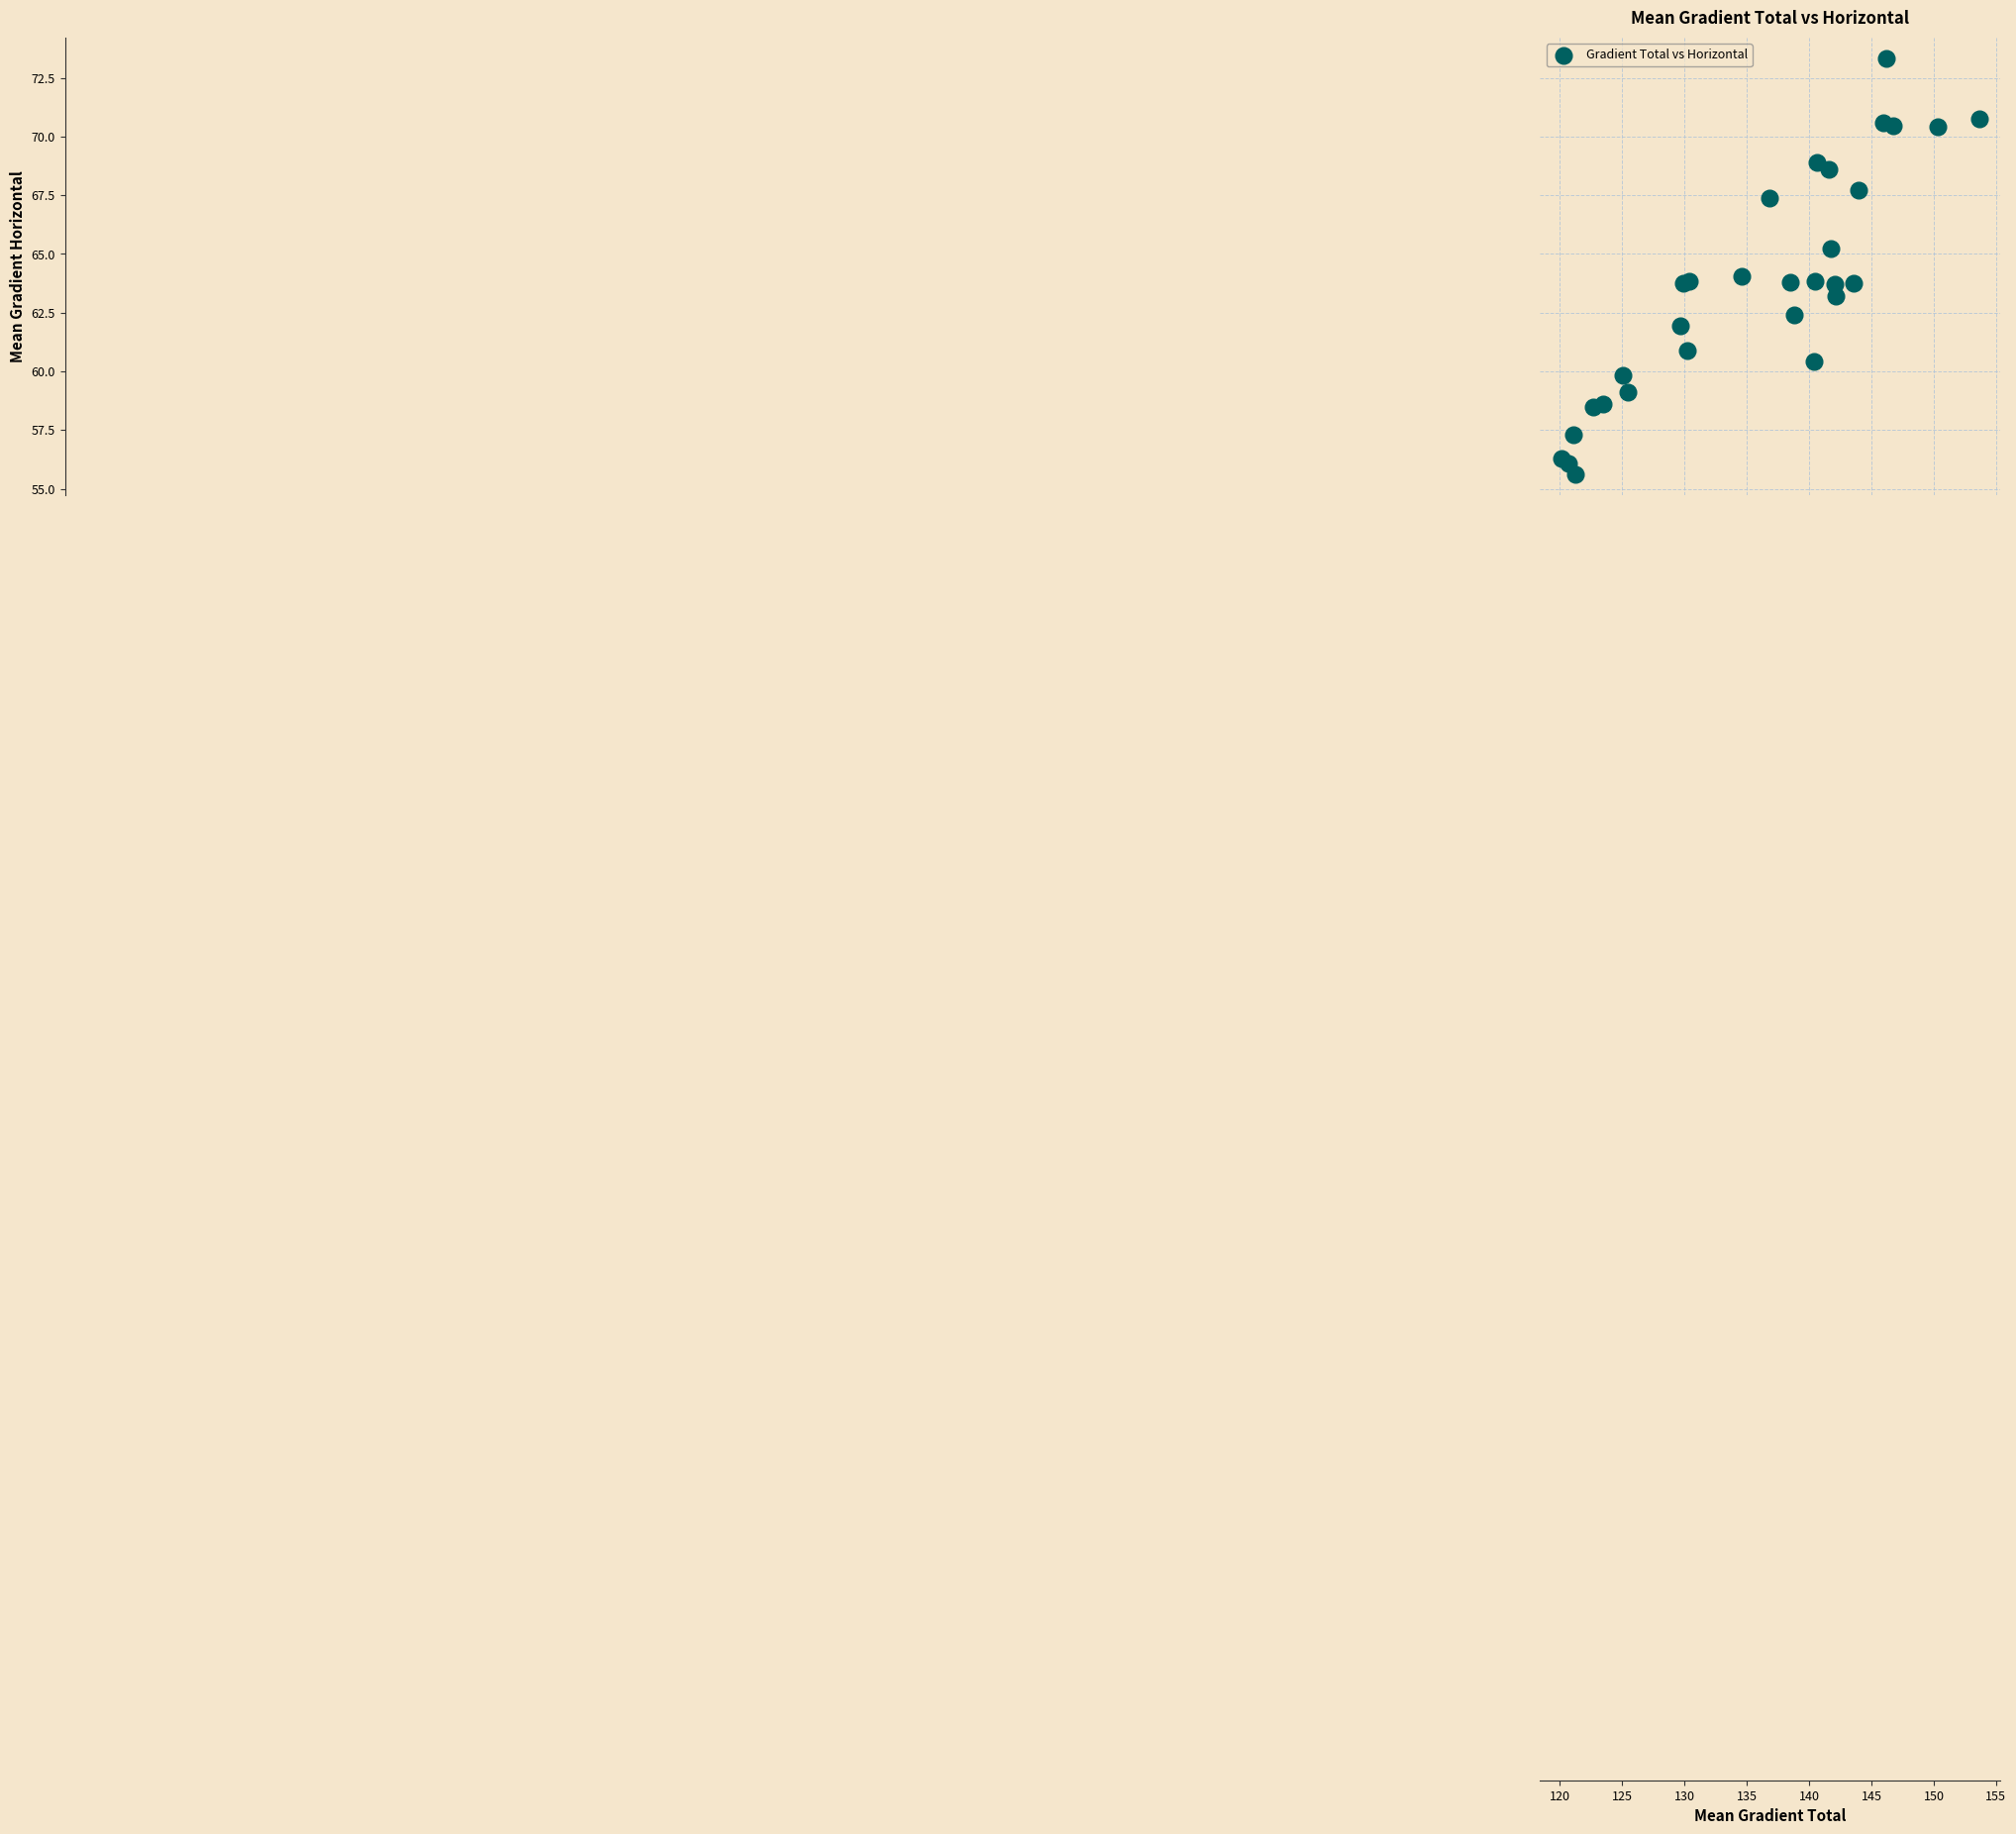

What is the range of X values (max minus min)?

33.6